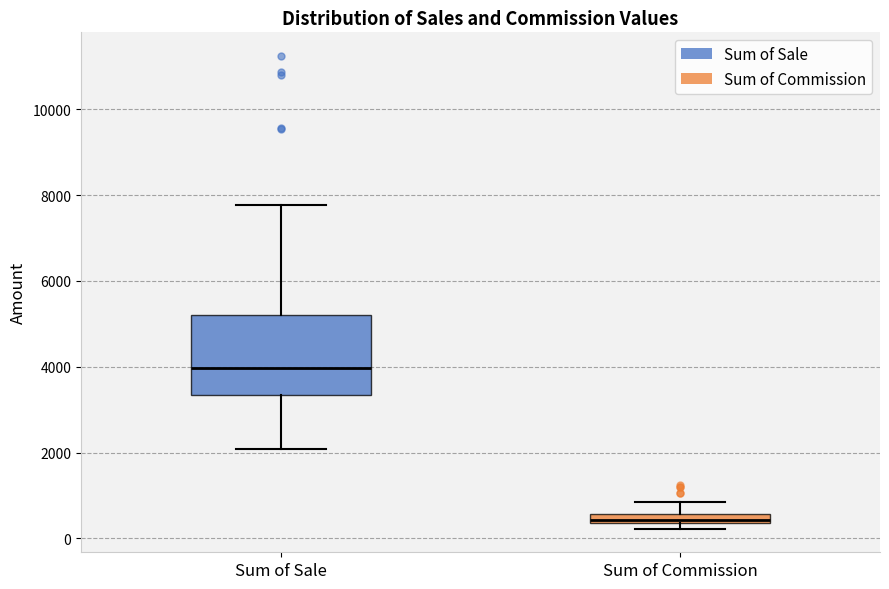

Which box is the tallest, from its lower edge to its upper edge?

Sum of Sale